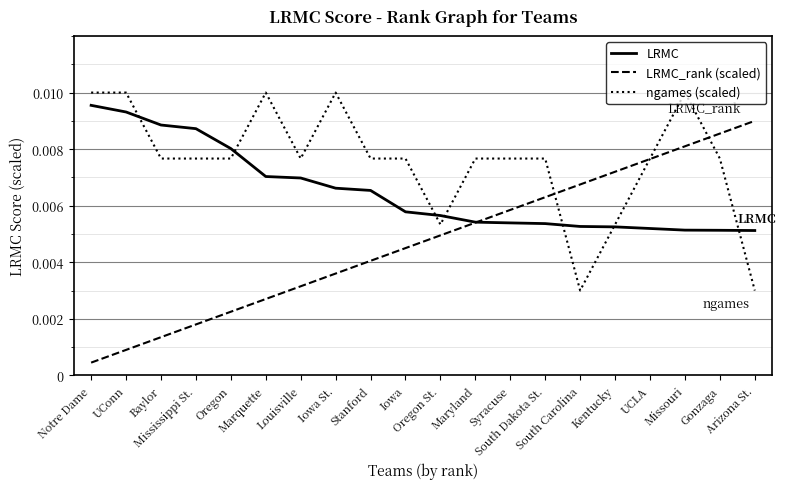

How many lines are shown in the chart?

3